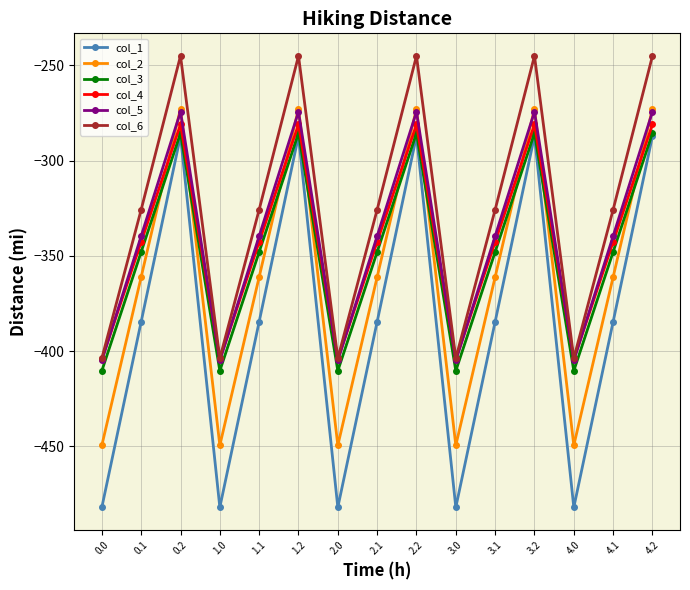

How many data points in col_3 are less than -347?

10